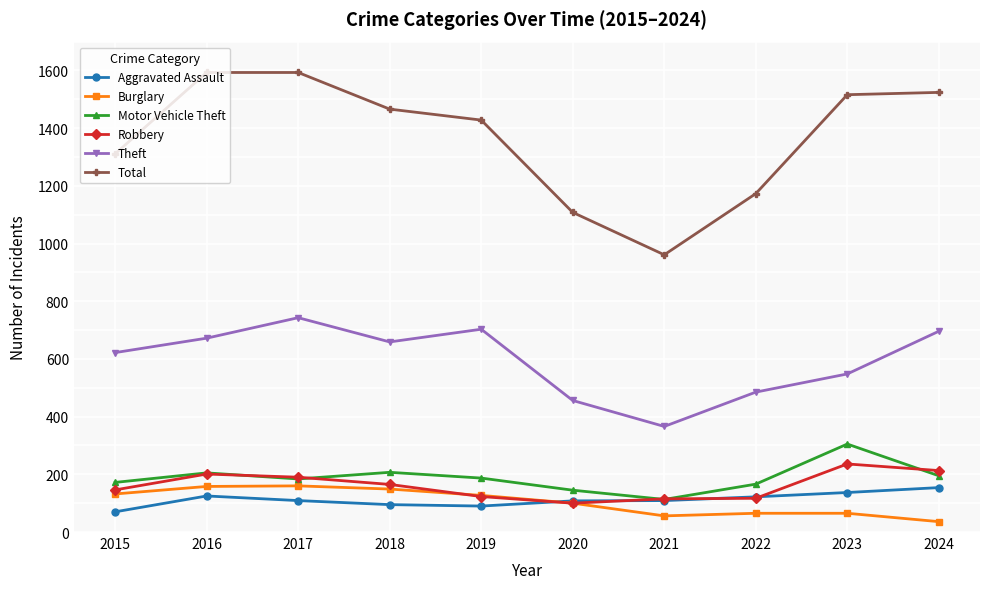

Where is Theft nearest to the value 554?

2023